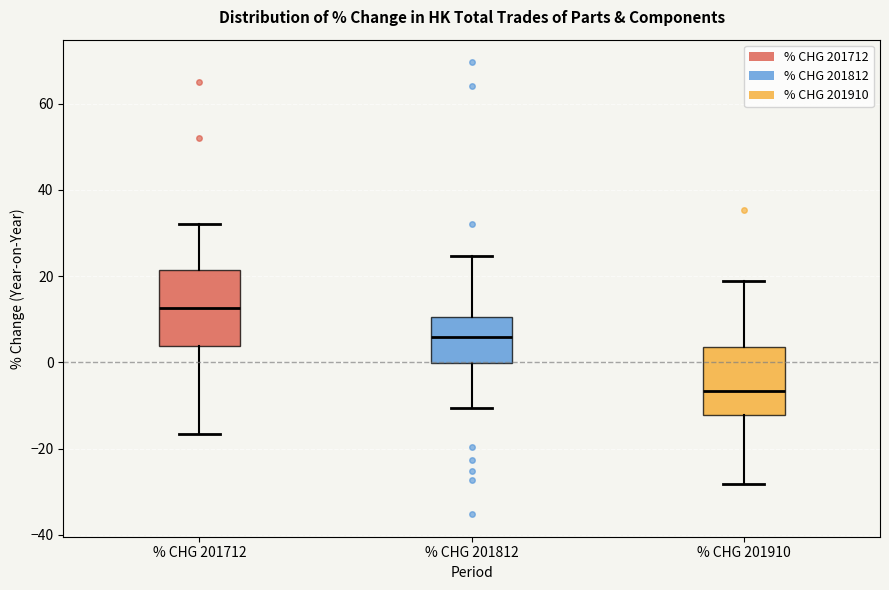

Reading left to right, read every box against the y-axis: the position of its median line, the range the box covers, and the ends of its whiskers. The values are not printed on the chart, so give them approximately, as read against the axis.

% CHG 201712: median 12, box 4 to 22, whiskers -16 to 32
% CHG 201812: median 6, box 0 to 10, whiskers -10 to 24
% CHG 201910: median -6, box -12 to 4, whiskers -28 to 18